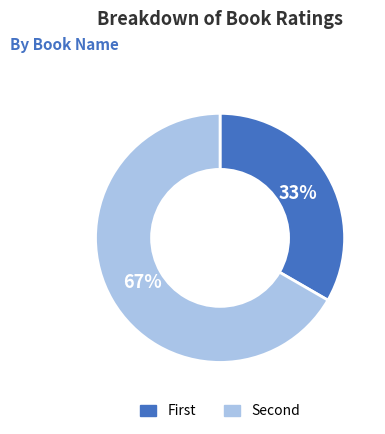

To the nearest percent, what is the average slice percentage?

50%